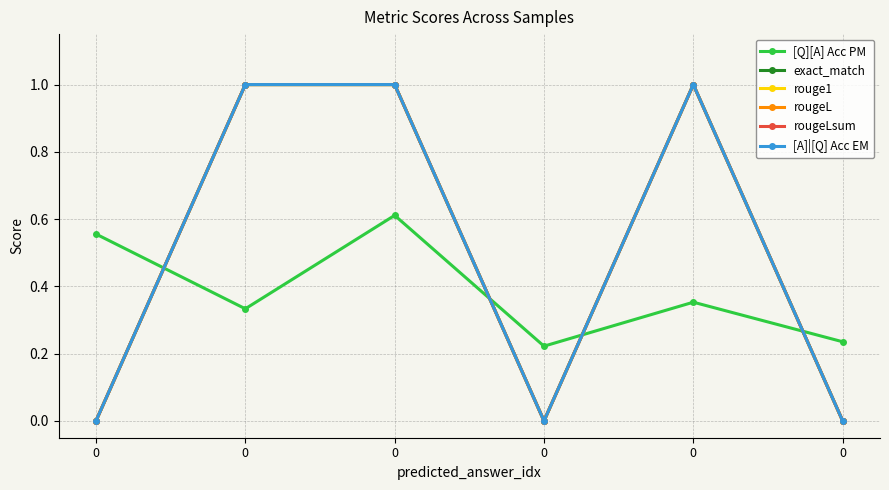

True or false: [Q][A] Acc PM and exact_match cross at least once.

True